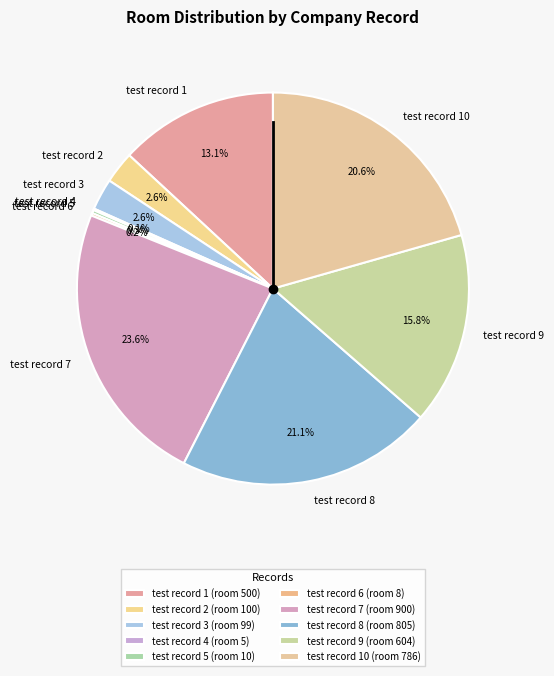

Combined, do test record 1 and test record 2 account for over 50%?

No